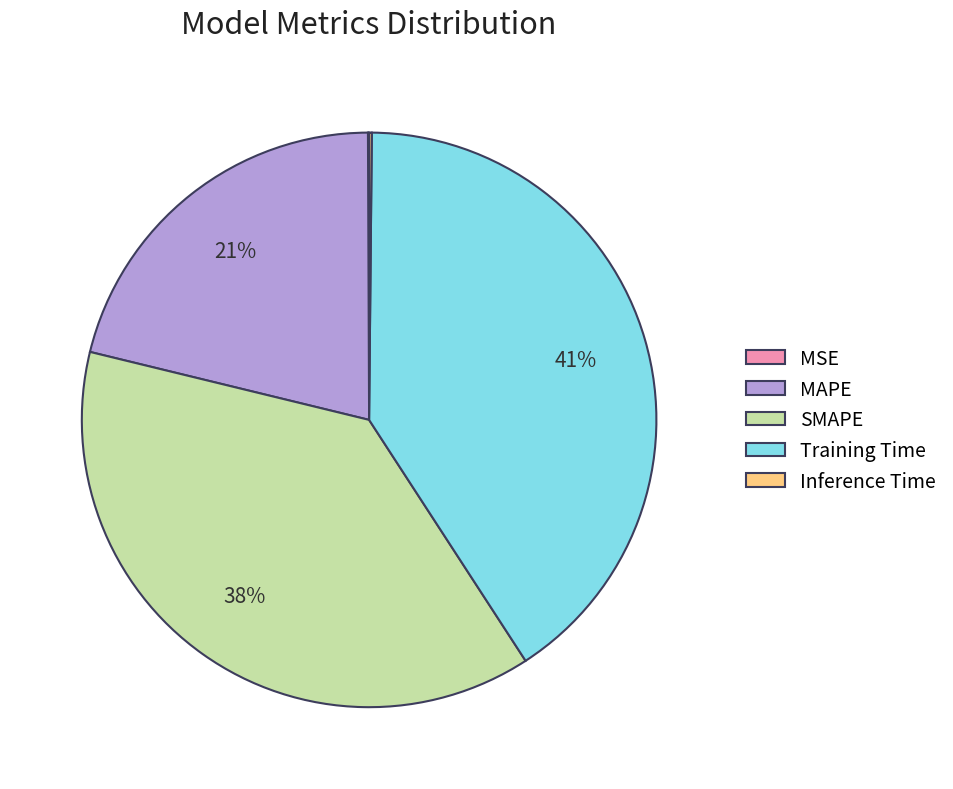

True or false: Training Time accounts for 41% of the total.

True